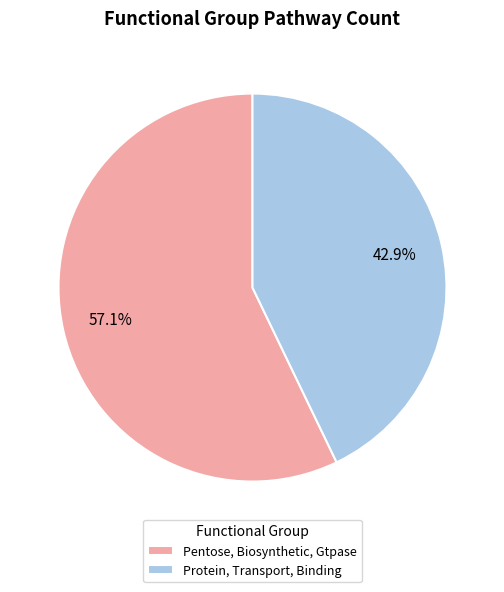

Which has a higher value, Pentose, Biosynthetic, Gtpase or Protein, Transport, Binding?

Pentose, Biosynthetic, Gtpase